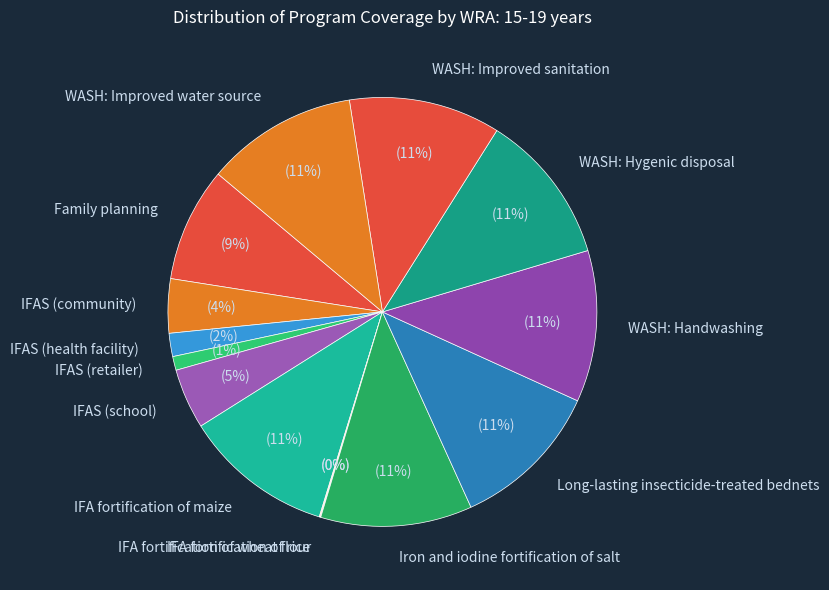

The Long-lasting insecticide-treated bednets slice represents 4% of the pie. True or false?

False